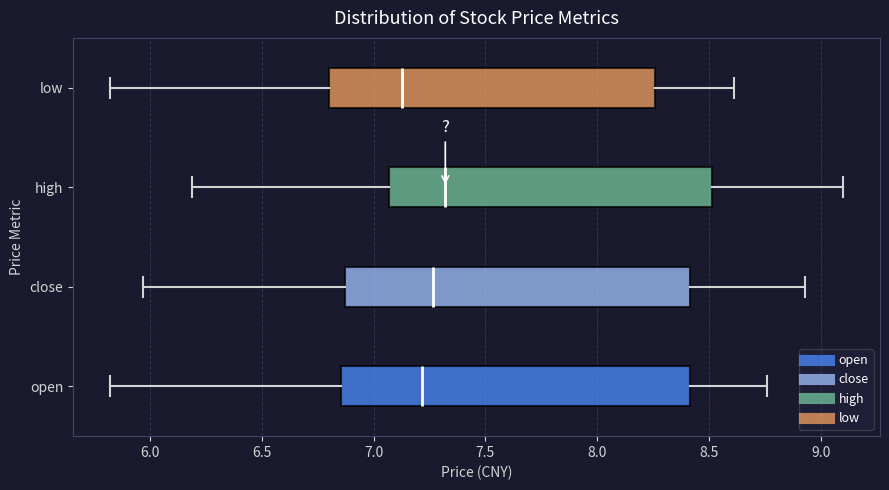

Which box has the furthest to the right median line?

high